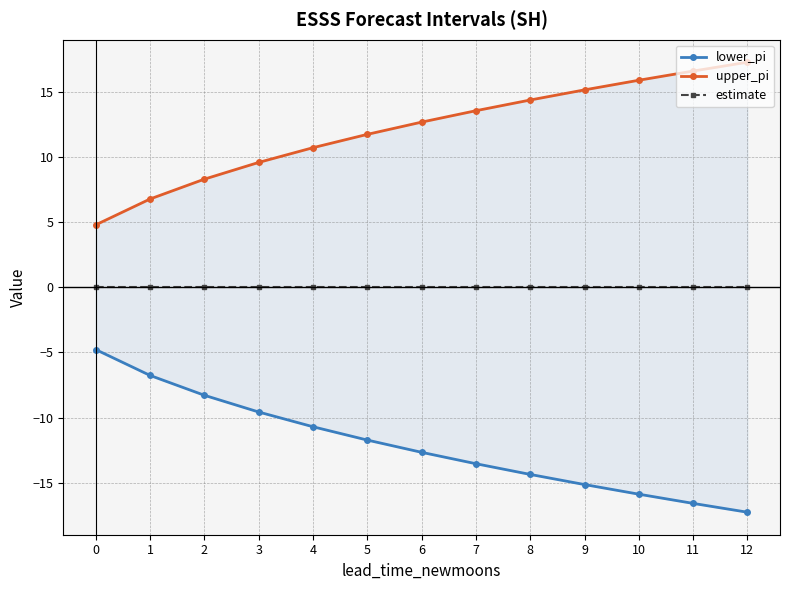

Reading left to right, transcribe all the data shown in this chart.

lower_pi: -4.8	-6.8	-8.3	-9.6	-10.7	-11.7	-12.7	-13.5	-14.4	-15.1	-15.9	-16.6	-17.3
upper_pi: 4.8	6.8	8.3	9.6	10.7	11.7	12.7	13.5	14.4	15.1	15.9	16.6	17.3
estimate: 0.0	0.0	0.0	0.0	0.0	0.0	0.0	0.0	0.0	0.0	0.0	0.0	0.0